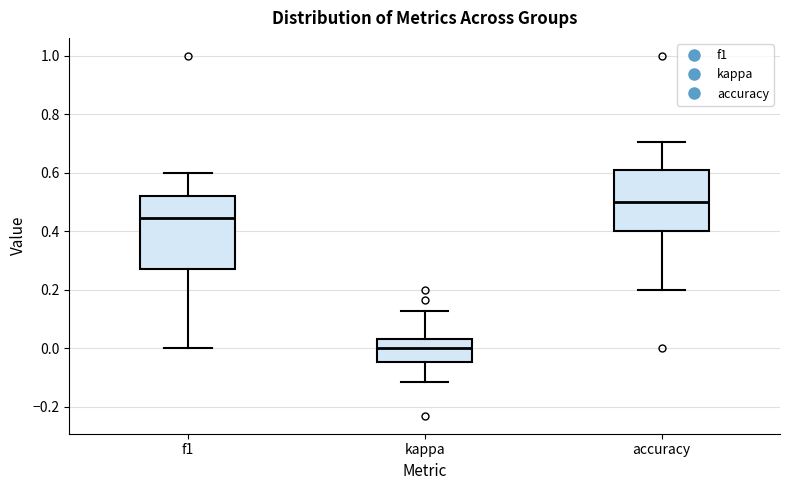

Which box's median line is the lowest?

kappa